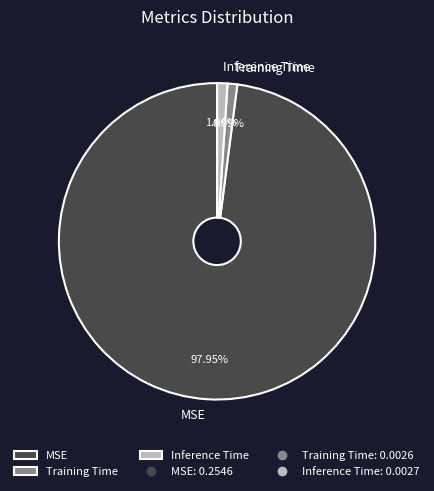

Which category has the biggest portion of the pie?

MSE